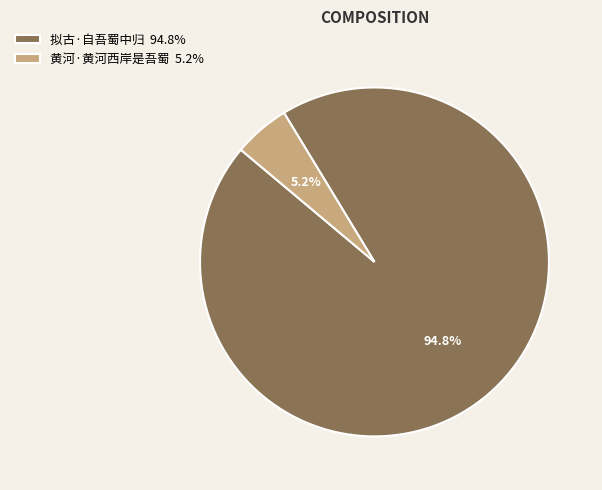

How many segments does this pie chart have?

2